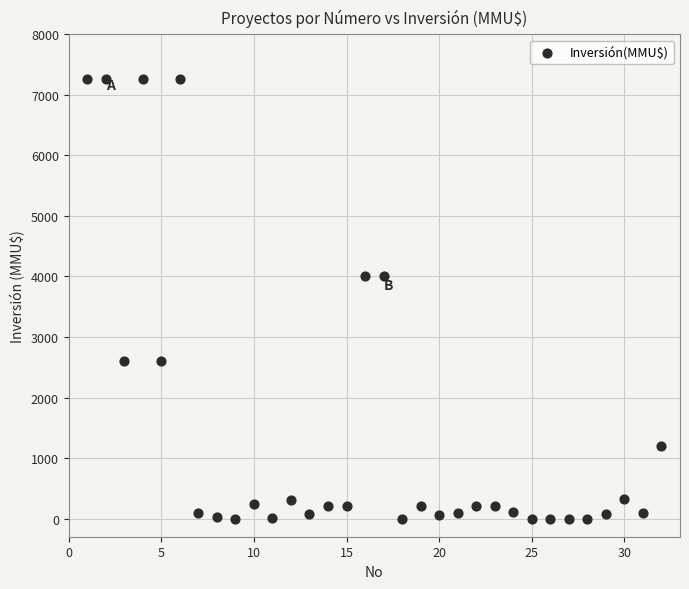

What is the range of Y values (max minus min)?

7263